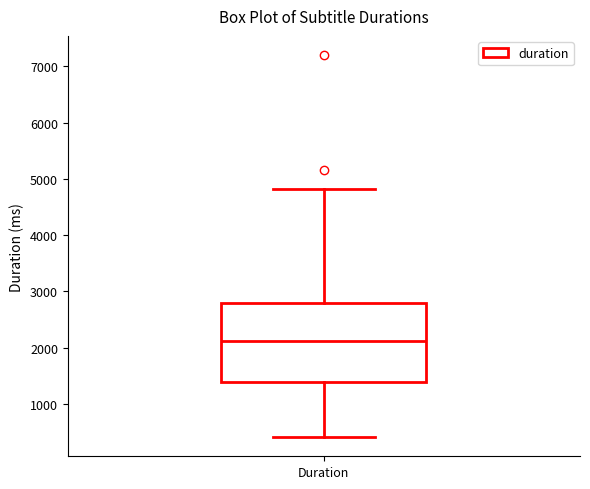

Read this box plot against the y-axis: the position of the median line, the range covered by the box, and the ends of both whiskers. The values are not printed on the chart, so give them approximately, as read against the axis.

median 2100, box 1400 to 2800, whiskers 400 to 4800